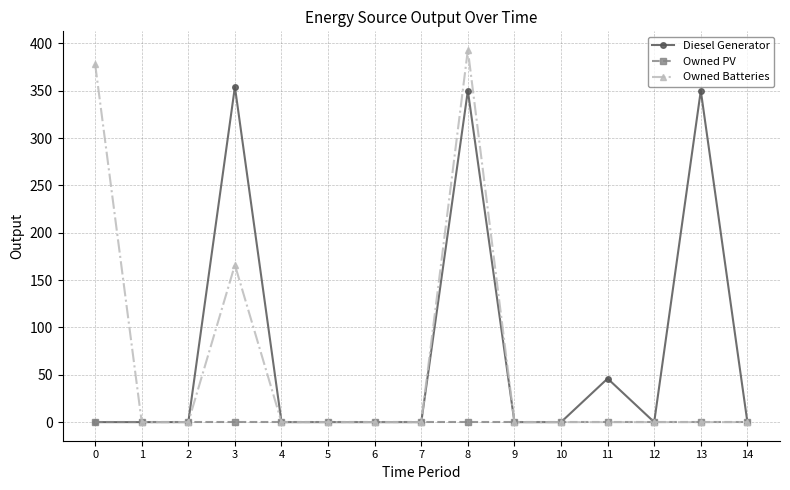

The value of Owned PV at 6 is 0. True or false?

True